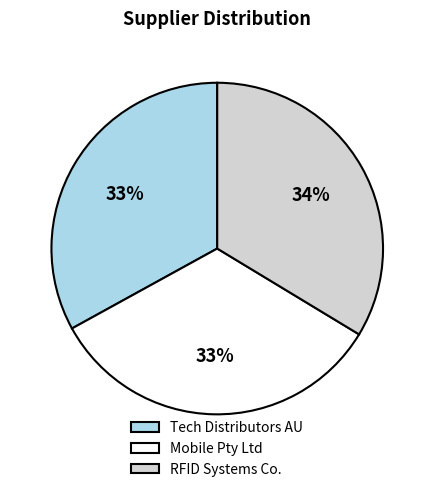

Is it true that RFID Systems Co. is 47% of the pie?

False